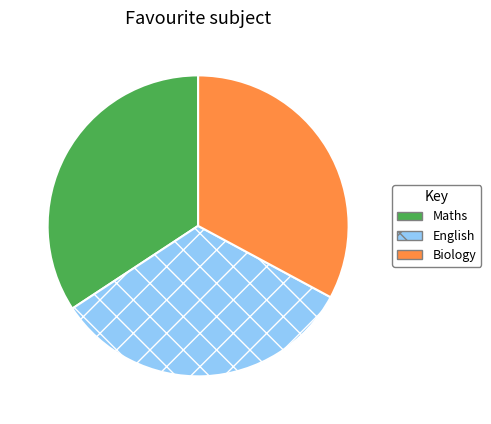

Is there any slice that represents more than half of the pie?

No